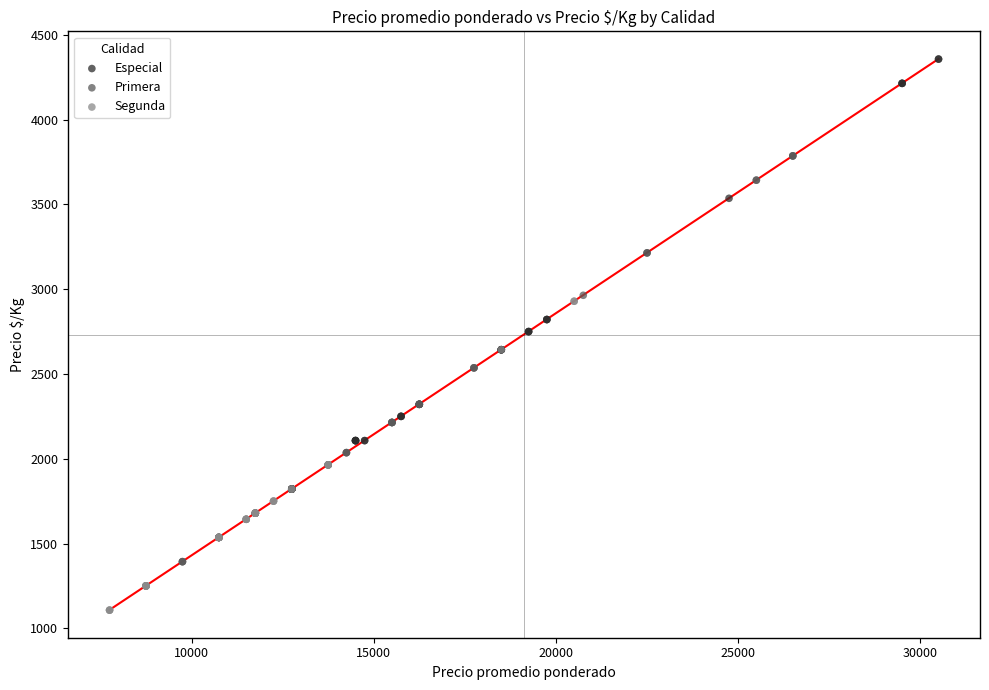

Which series reaches the maximum Y coordinate?

Especial